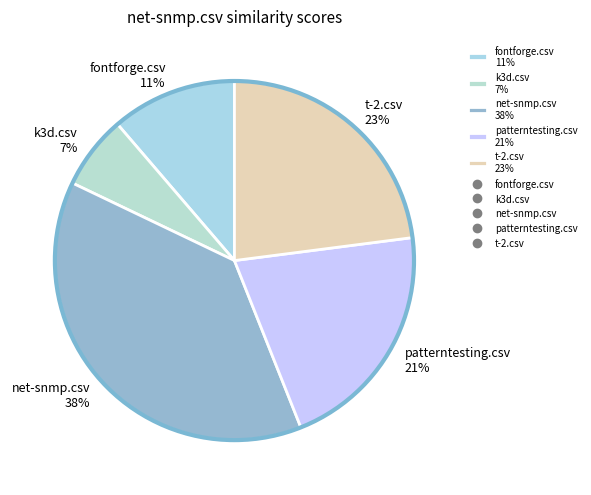

Between k3d.csv 7% and patterntesting.csv 21%, which is larger?

patterntesting.csv 21%